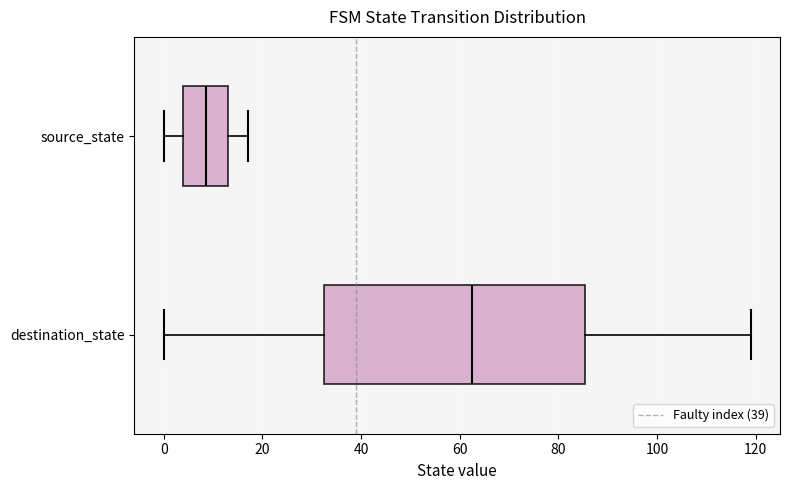

Comparing the boxes themselves (not the whiskers), which one is the widest?

destination_state